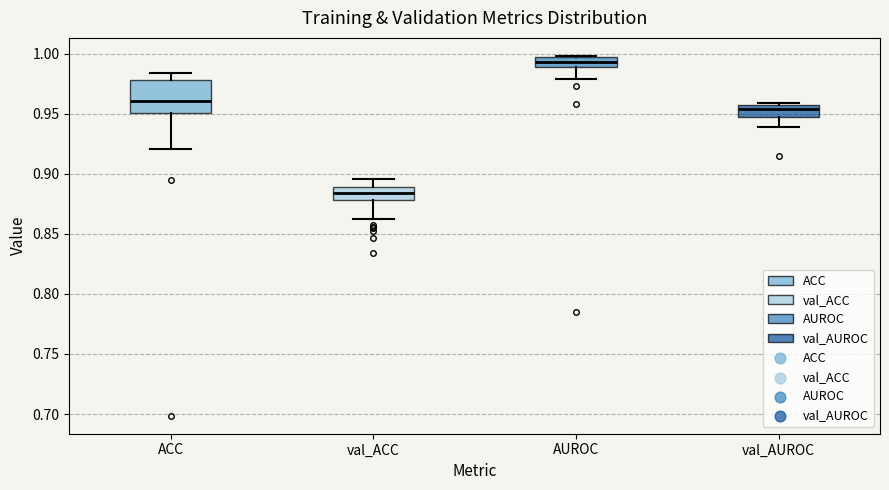

Comparing the boxes themselves (not the whiskers), which one is the tallest?

ACC